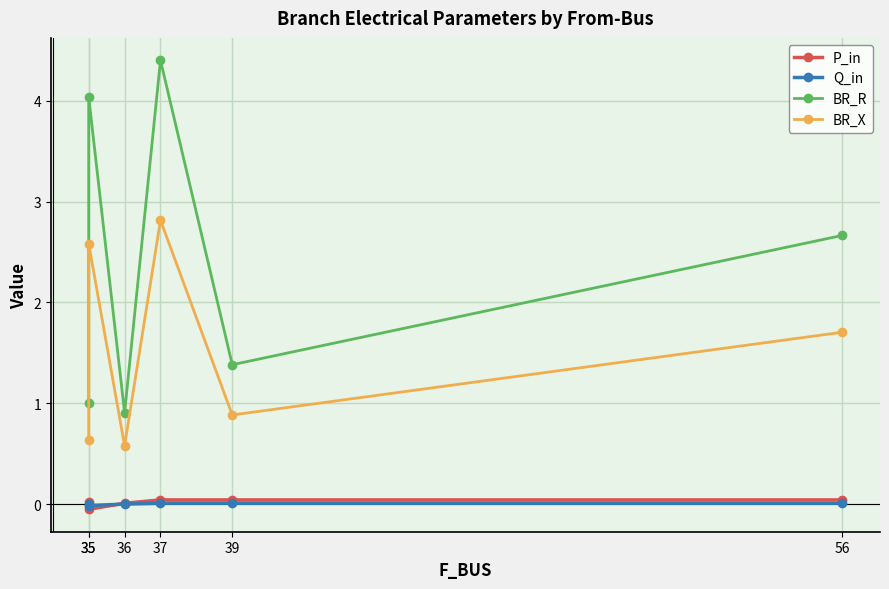

What is the maximum value shown in the chart?

4.4